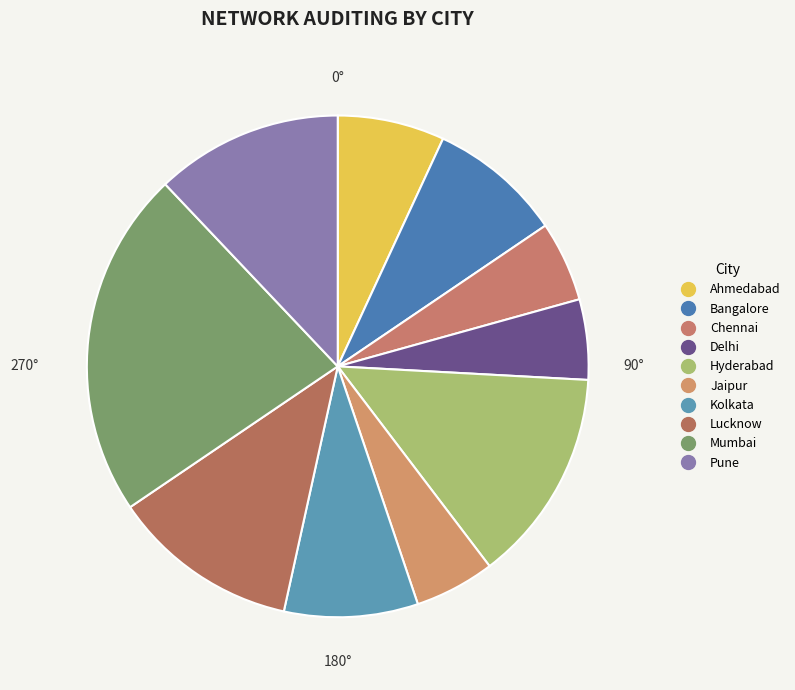

How many segments does this pie chart have?

10